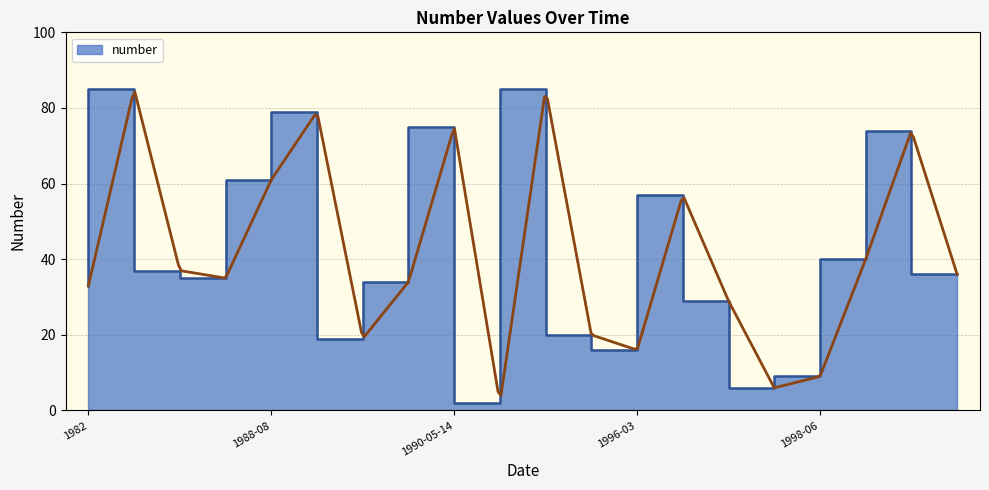

The value at 1990-09 is 20. True or false?

True